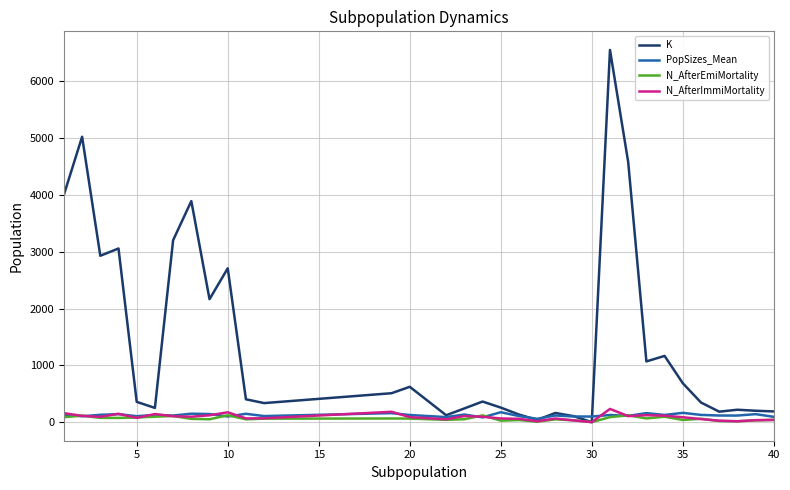

How many lines are shown in the chart?

4